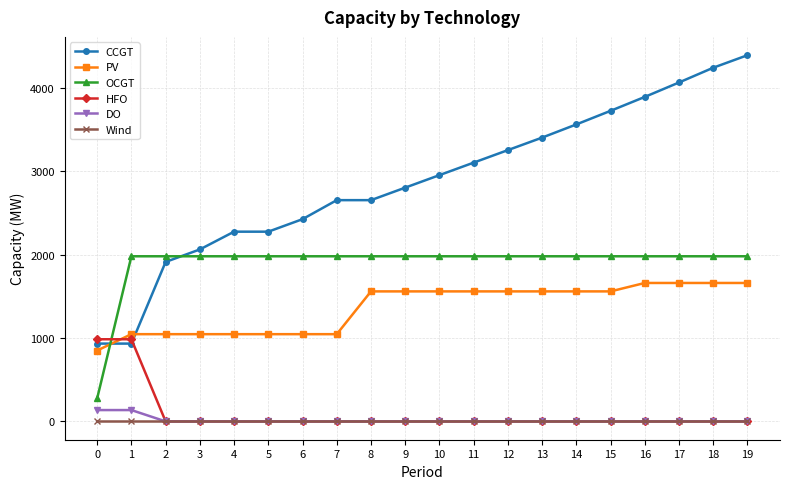

Is this an area chart (filled region under the line)?

No